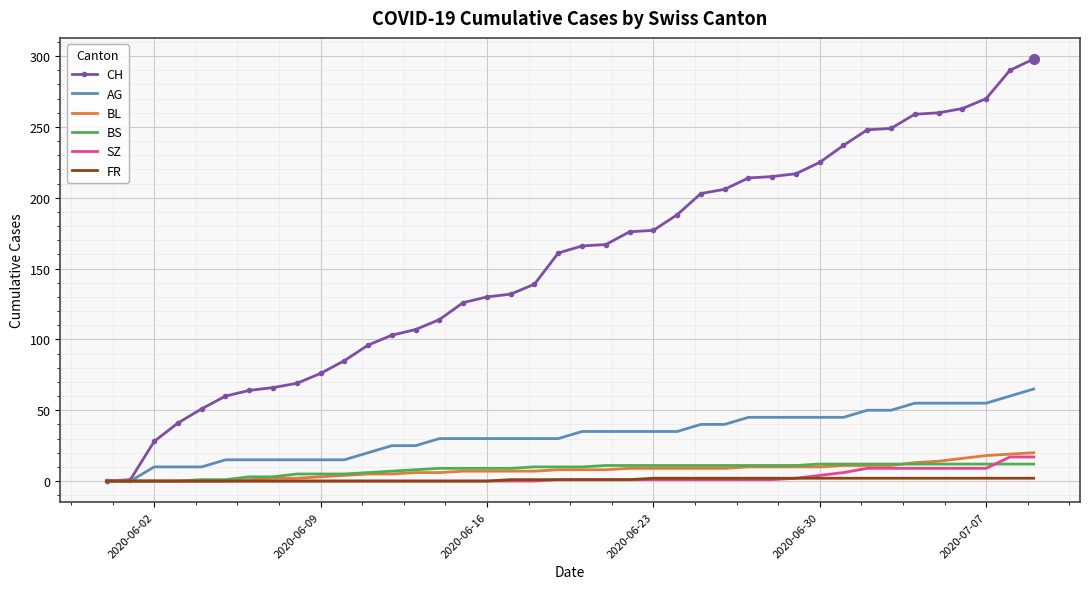

At how many categories does at least one series exceed 38?

37